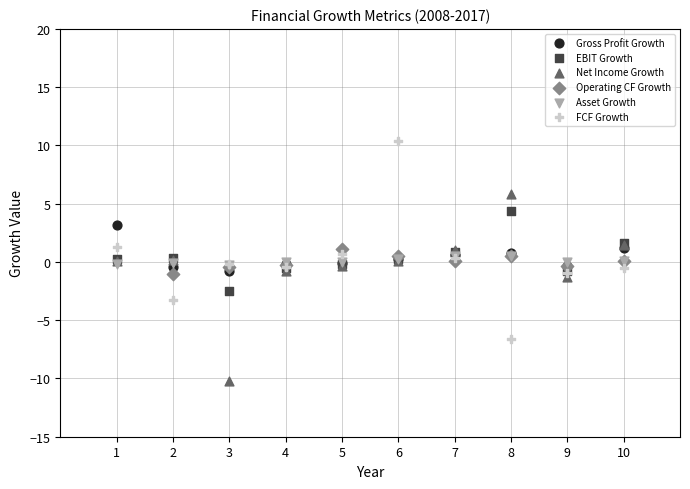

Which series reaches the minimum Y coordinate?

Net Income Growth